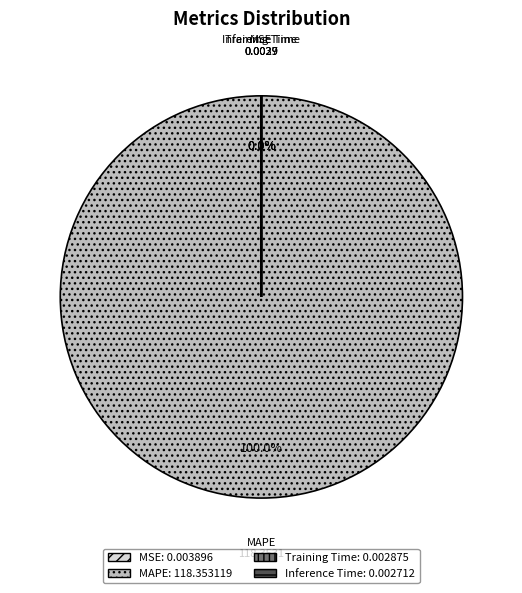

Which slice represents more than half of the pie?

MAPE